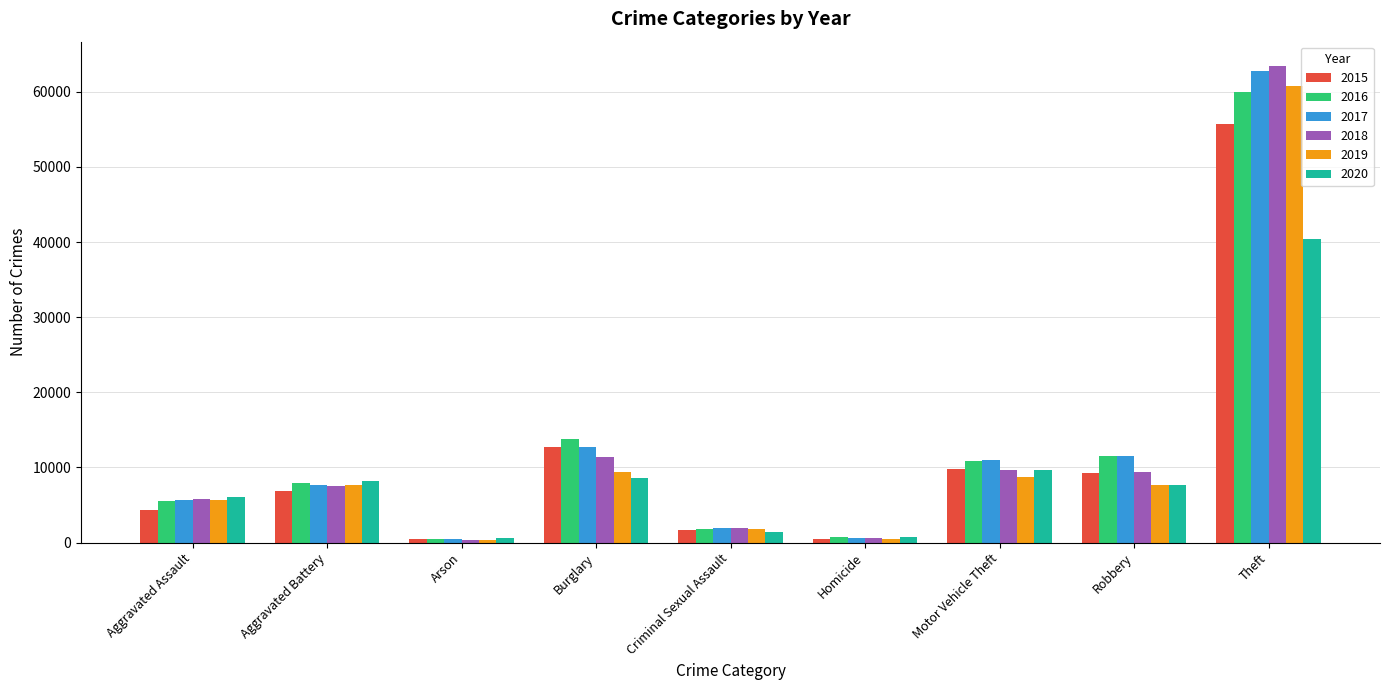

Which label corresponds to the largest value in the chart?

Theft